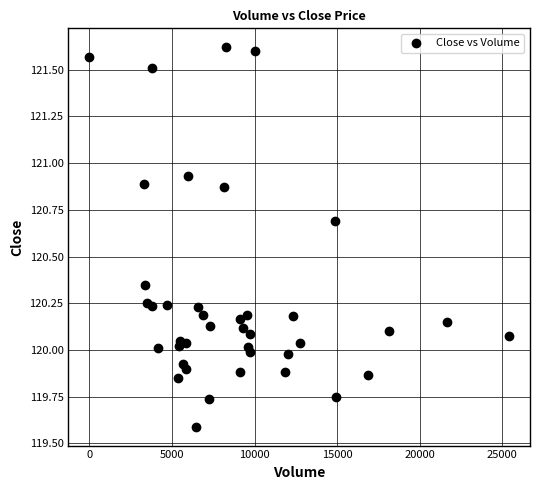

What is the range of Y values (max minus min)?

2.0